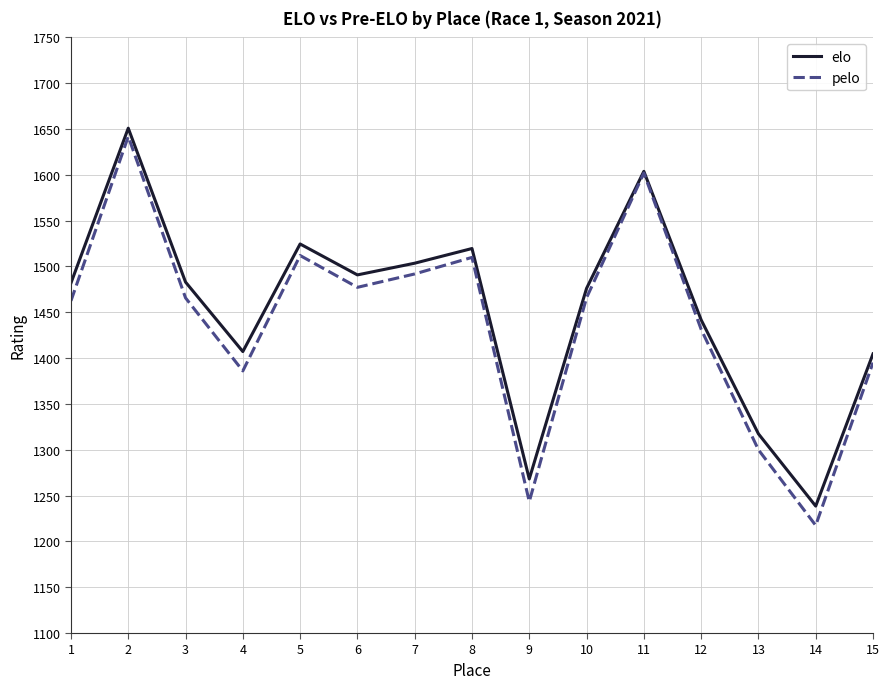

What is the spread (max minus min) of values at 2?

9.1